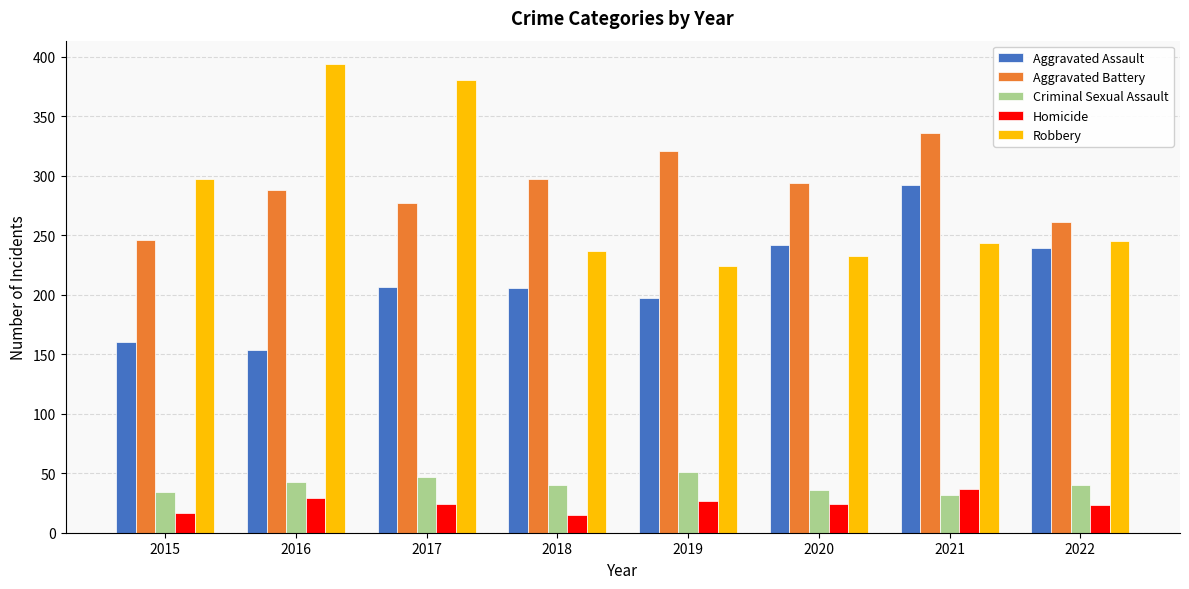

What are all the series names shown in the legend?

Aggravated Assault, Aggravated Battery, Criminal Sexual Assault, Homicide, Robbery